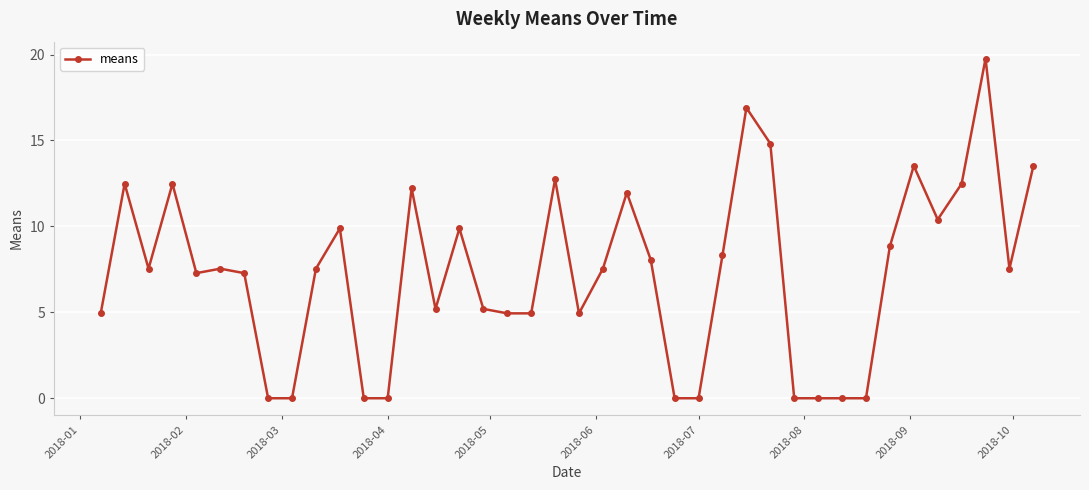

What is the difference between the maximum and minimum values?

19.8